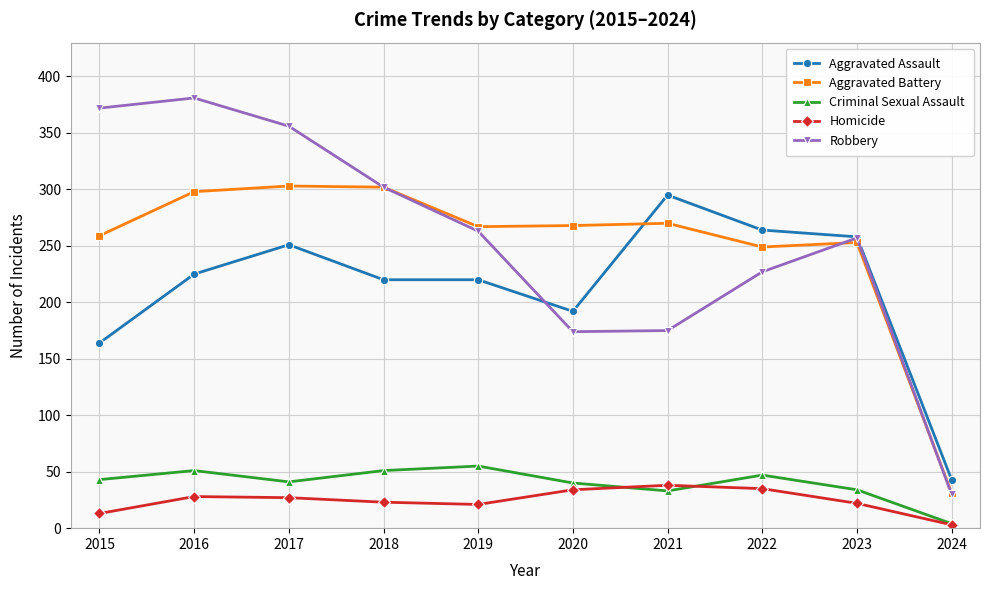

At which category does the chart reach its minimum across all series?

2024